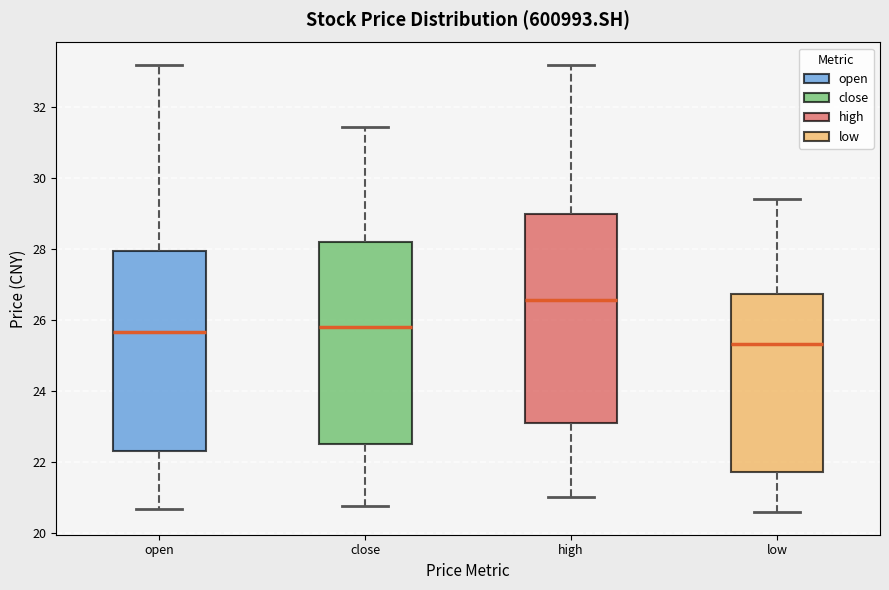

Which box is the tallest, from its lower edge to its upper edge?

high